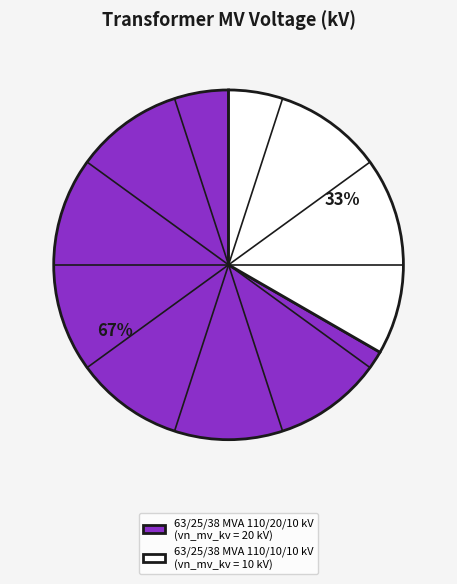

How many slices are in this pie chart?

2